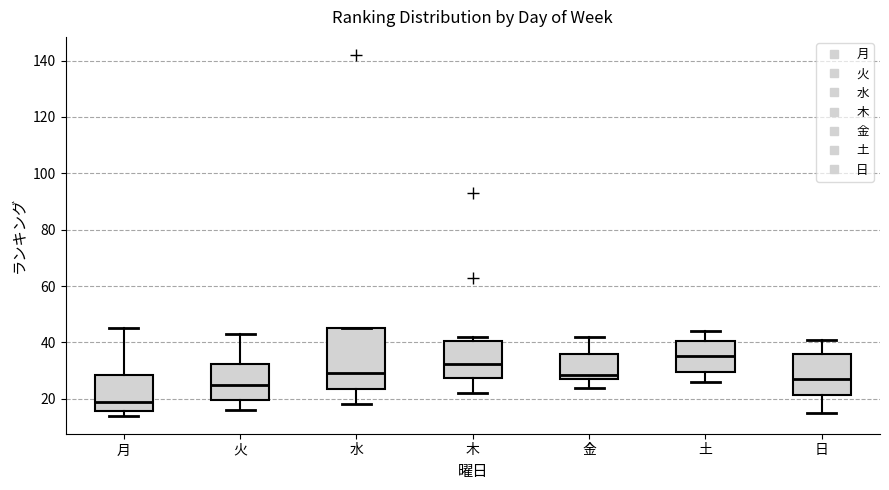

Which box is the tallest, from its lower edge to its upper edge?

水